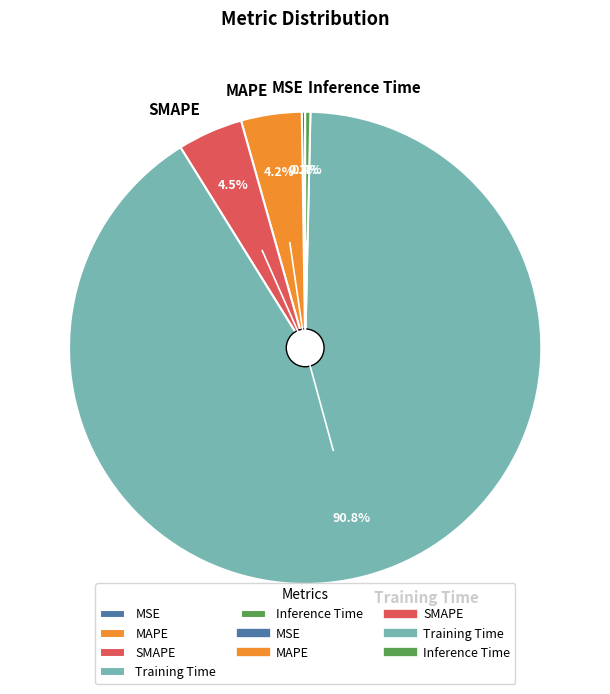

Which slice is the largest?

Training Time